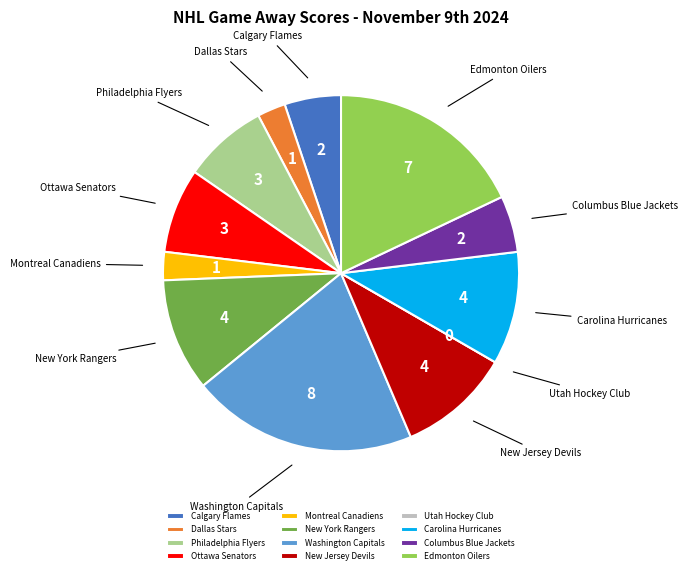

Which has a higher value, Carolina Hurricanes or Calgary Flames?

Carolina Hurricanes